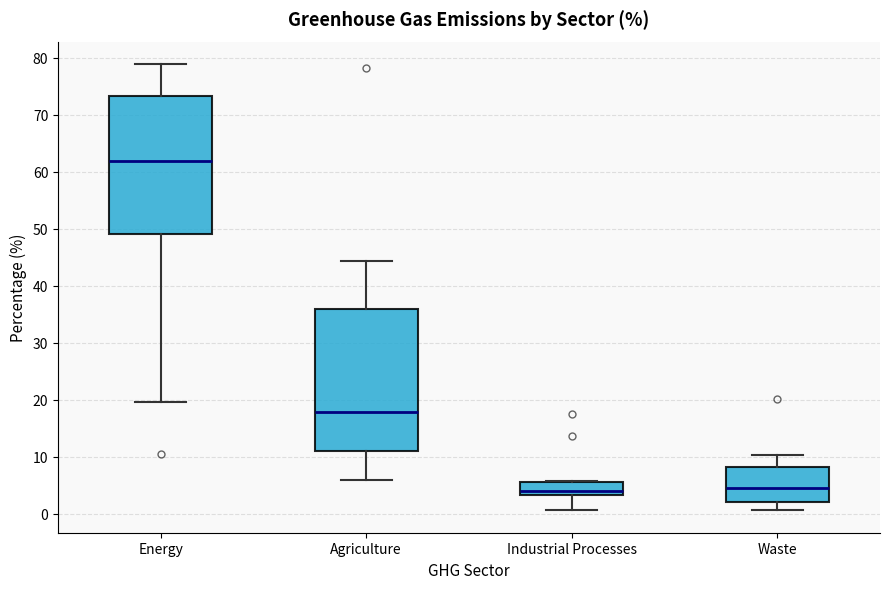

Reading left to right, transcribe this box plot: for each box, give where its median line is, the range the box spans, and where its two whiskers end, as read against the y-axis. The values are not printed on the chart, so give them approximately, as read against the axis.

Energy: median 62, box 49 to 73, whiskers 20 to 79
Agriculture: median 18, box 11 to 36, whiskers 6 to 44
Industrial Processes: median 4, box 3 to 6, whiskers 1 to 6
Waste: median 5, box 2 to 8, whiskers 1 to 10